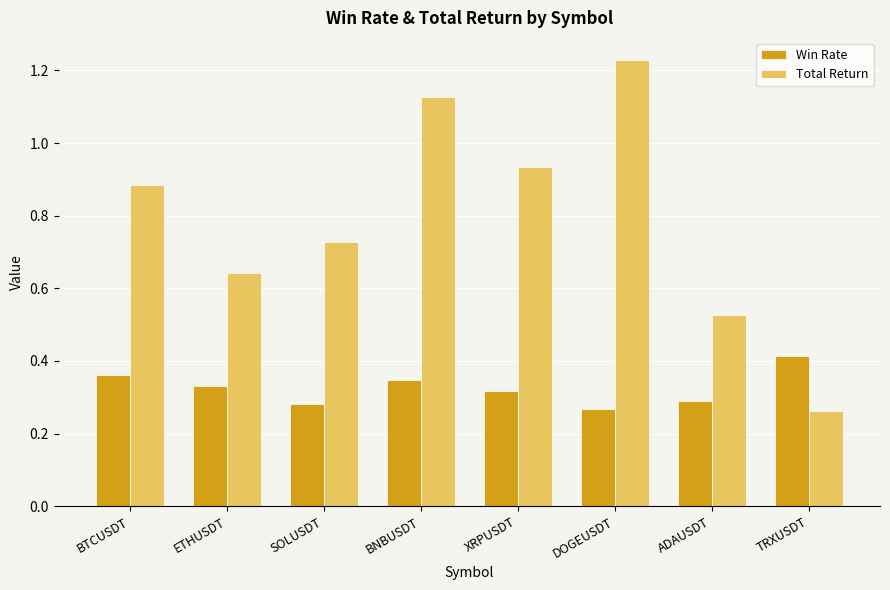

At which category does the chart reach its peak across all series?

DOGEUSDT